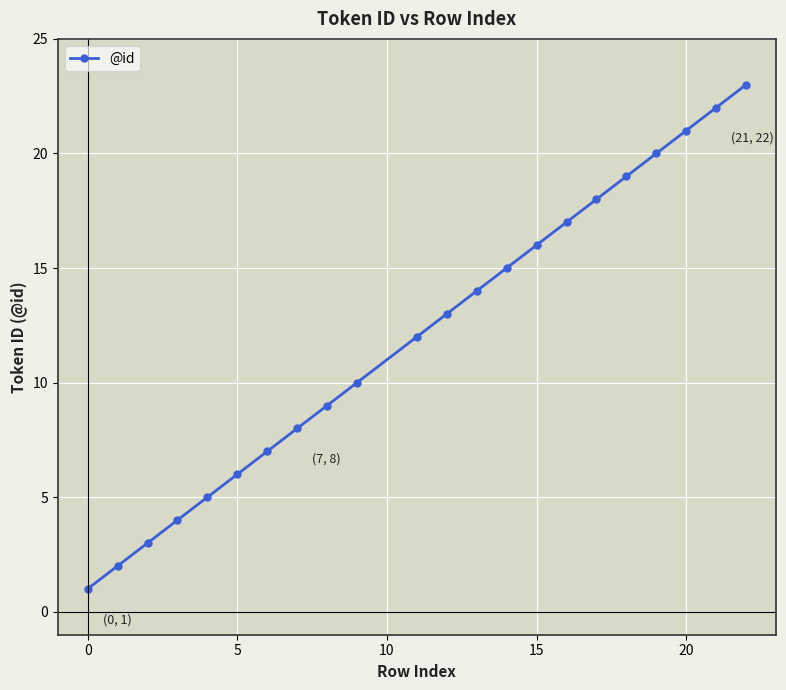

True or false: the data has more than 2 interior local peaks.

False